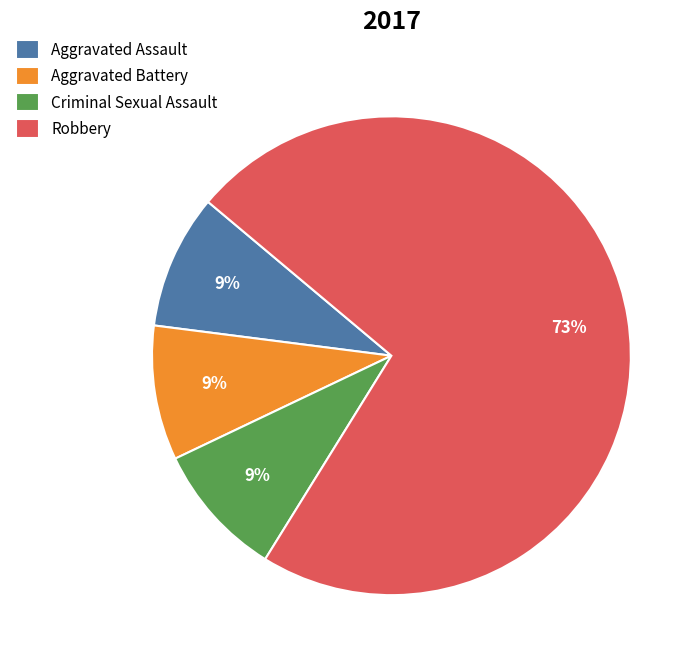

How many slices are in this pie chart?

4